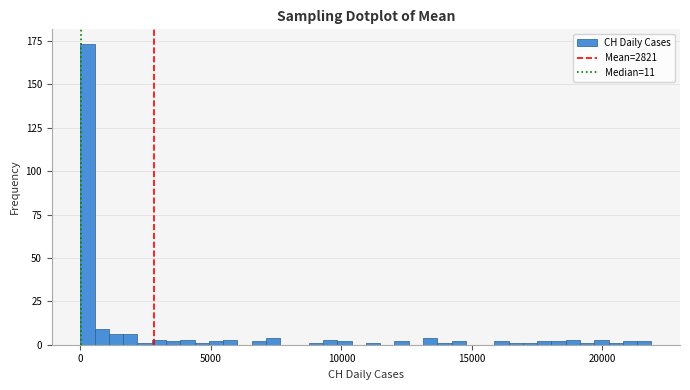

Read against the x-axis, roughly where is the centre of the tallest bar?

500